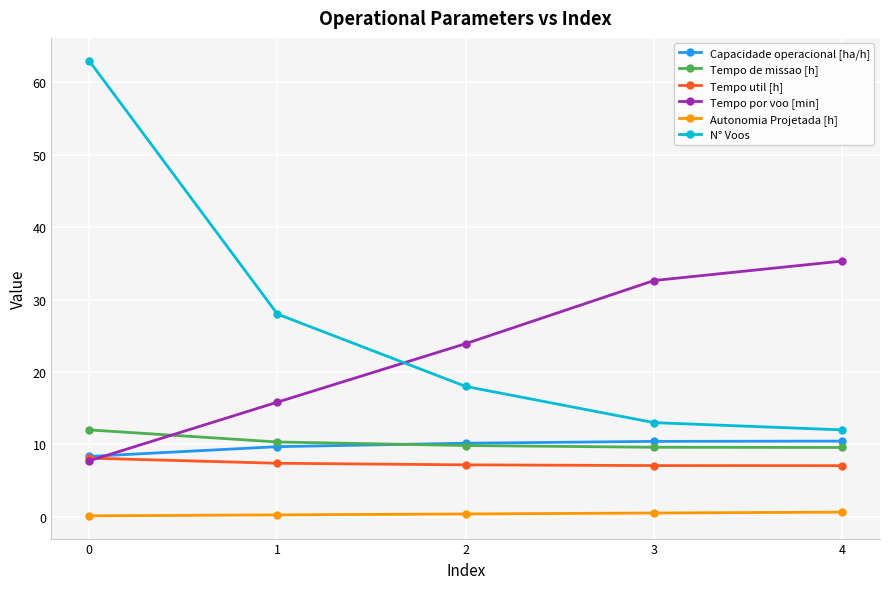

What are all the series names shown in the legend?

Capacidade operacional [ha/h], Tempo de missao [h], Tempo util [h], Tempo por voo [min], Autonomia Projetada [h], N° Voos